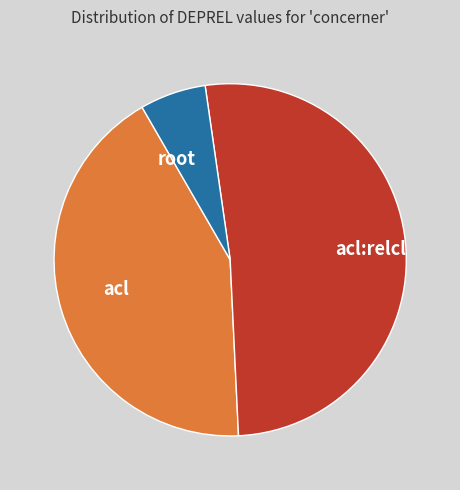

Which has a higher value, root or acl?

acl